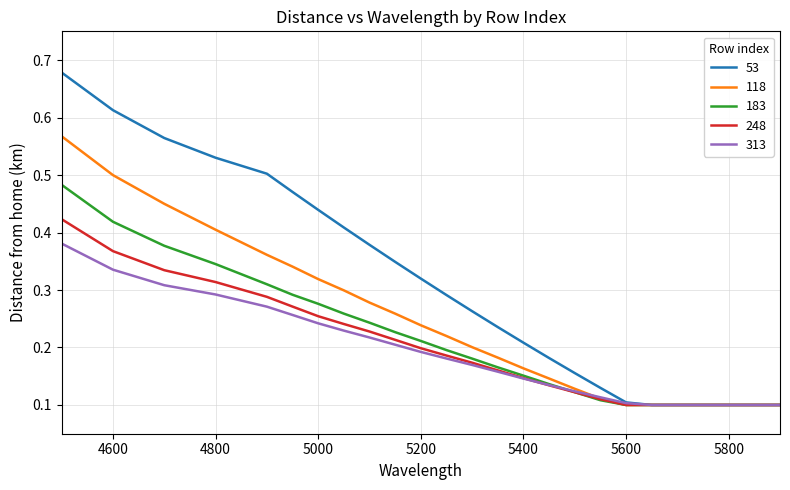

List the series in order of their peak value, lowest first.

313, 248, 183, 118, 53